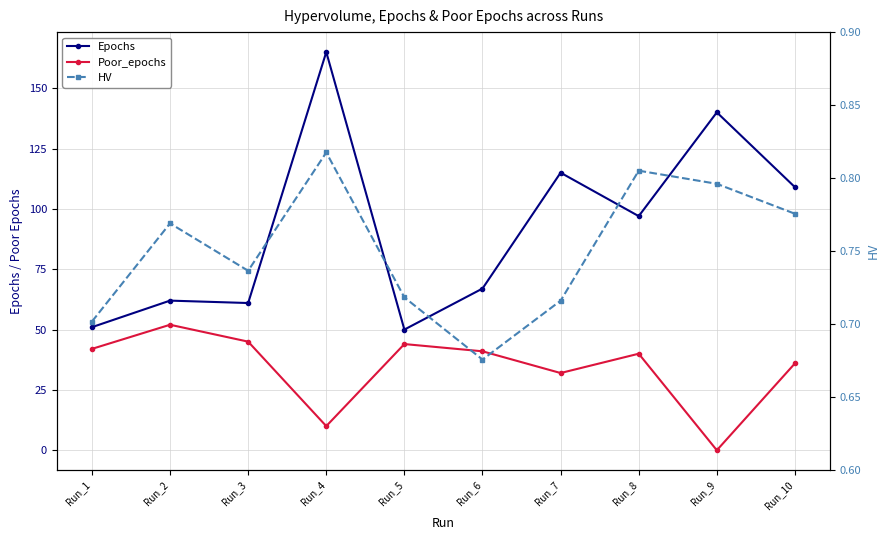

Reading right to left, what are all the values shown in this chart?

Epochs: 109.0	140.0	97.0	115.0	67.0	50.0	165.0	61.0	62.0	51.0
Poor_epochs: 36.0	0.0	40.0	32.0	41.0	44.0	10.0	45.0	52.0	42.0
HV: 0.8	0.8	0.8	0.7	0.7	0.7	0.8	0.7	0.8	0.7